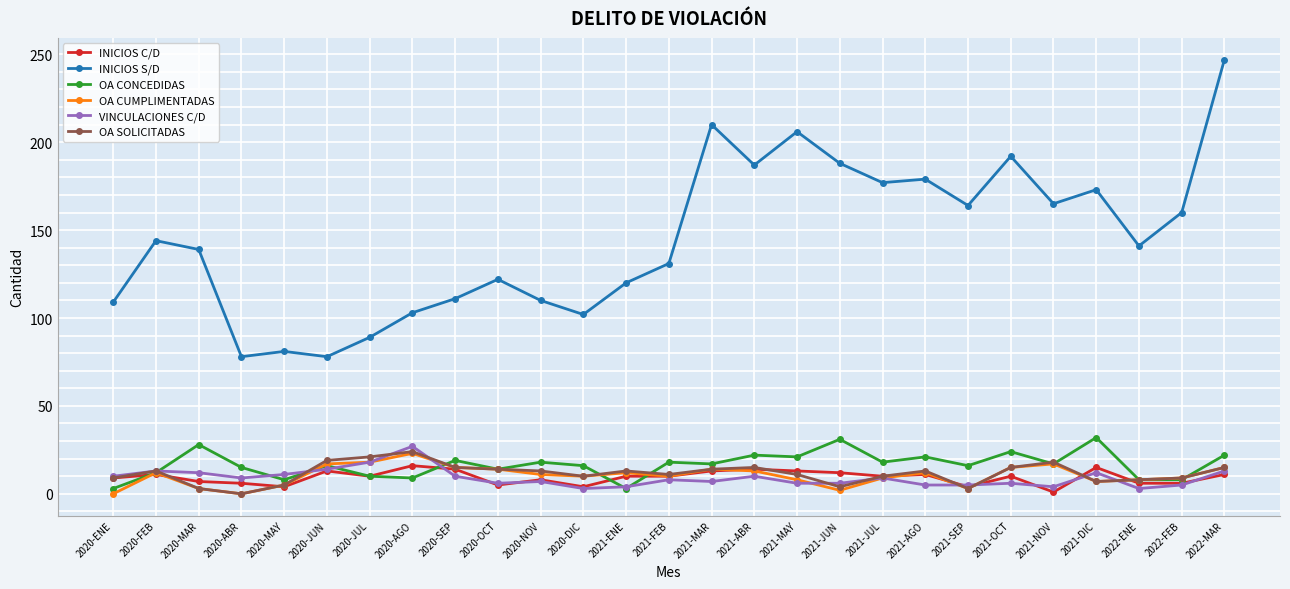

True or false: INICIOS S/D and OA CONCEDIDAS intersect in this chart.

False